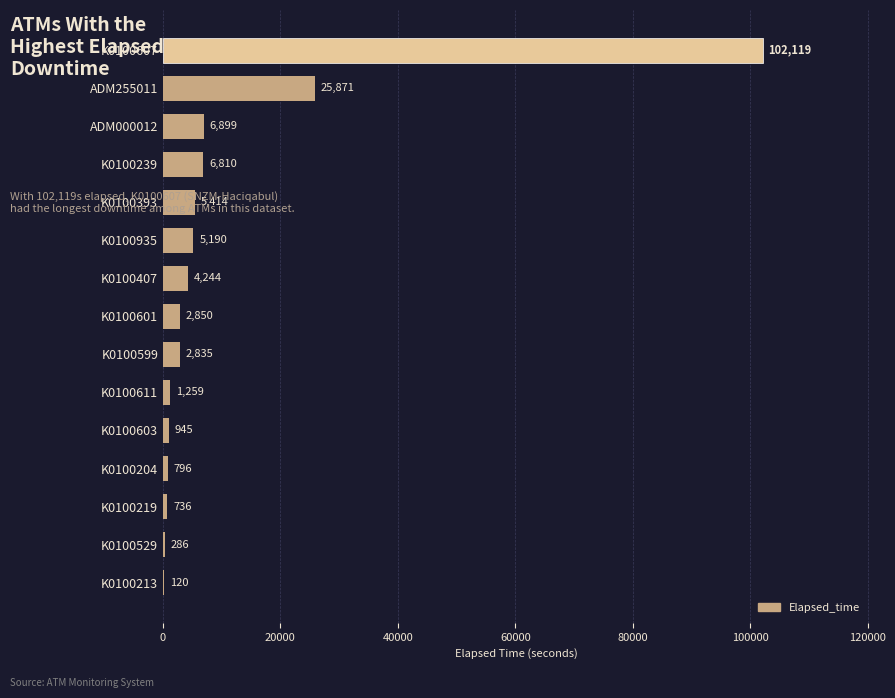

What is the ratio of the value at K0100393 to the value at K0100213?

45.1